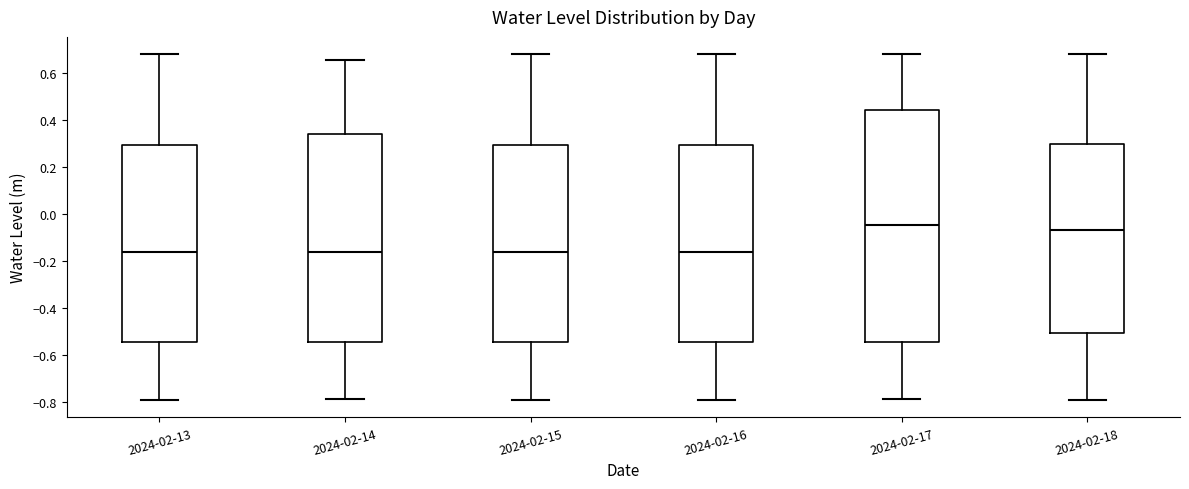

Reading left to right, transcribe this box plot: for each box, give where its median line is, the range the box spans, and where its two whiskers end, as read against the y-axis. The values are not printed on the chart, so give them approximately, as read against the axis.

2024-02-13: median -0.16, box -0.54 to 0.30, whiskers -0.80 to 0.68
2024-02-14: median -0.16, box -0.54 to 0.34, whiskers -0.78 to 0.66
2024-02-15: median -0.16, box -0.54 to 0.30, whiskers -0.80 to 0.68
2024-02-16: median -0.16, box -0.54 to 0.30, whiskers -0.80 to 0.68
2024-02-17: median -0.04, box -0.54 to 0.44, whiskers -0.78 to 0.68
2024-02-18: median -0.06, box -0.50 to 0.30, whiskers -0.80 to 0.68